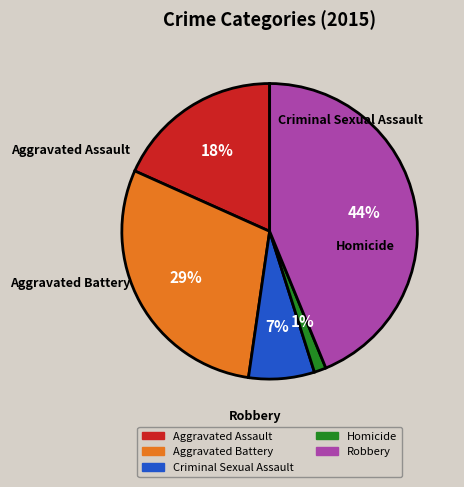

Is Aggravated Assault the majority of the pie?

No